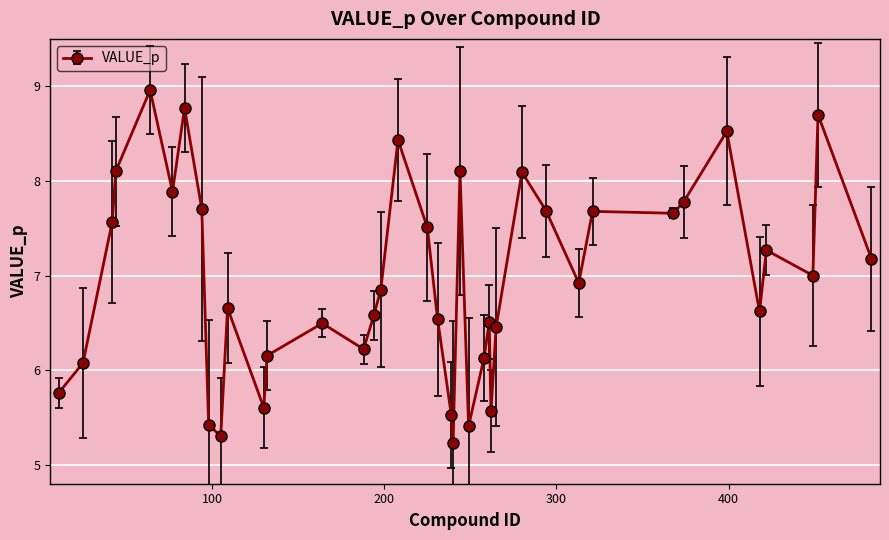

What is the maximum value shown in the chart?

9.0